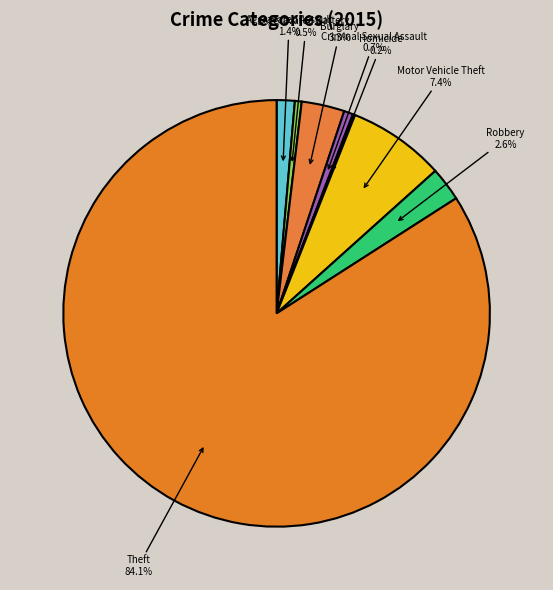

What is the majority slice?

Theft